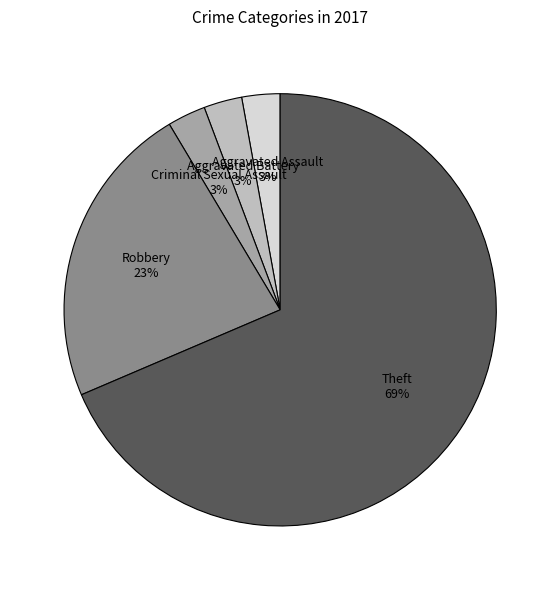

How many segments does this pie chart have?

5